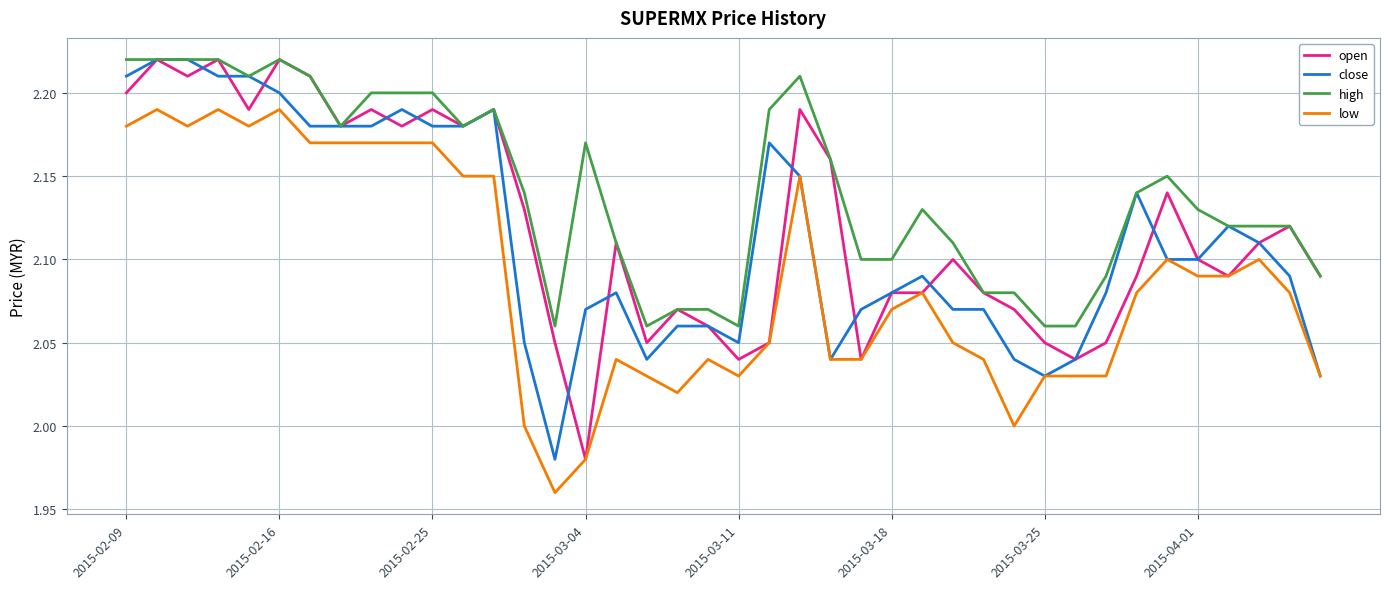

True or false: low has more than 0 points higher than both neighbors.

True